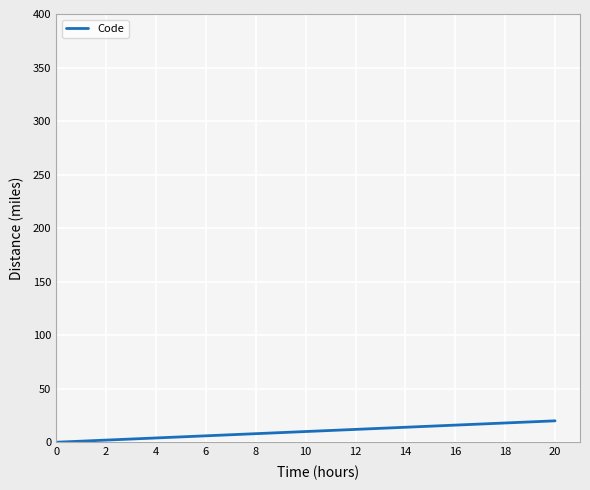

What is the maximum value shown in the chart?

20